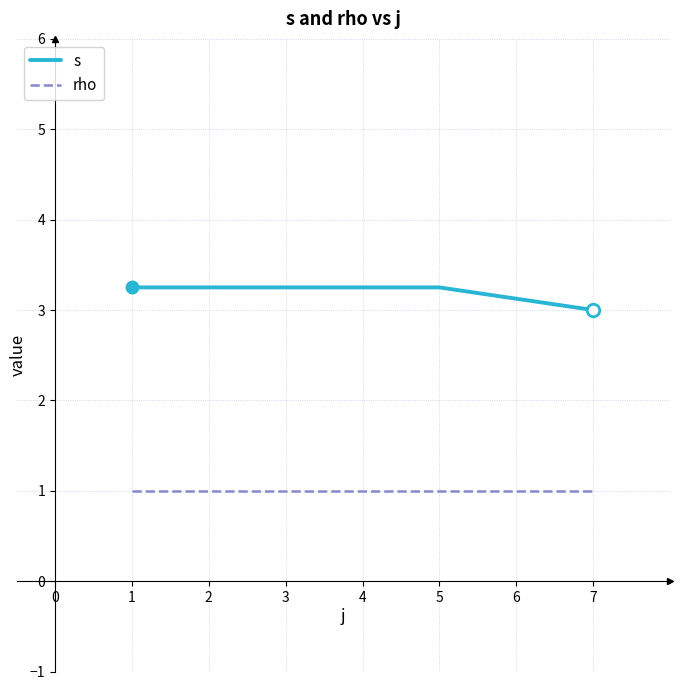

What is the lowest value of the s series?

3.0